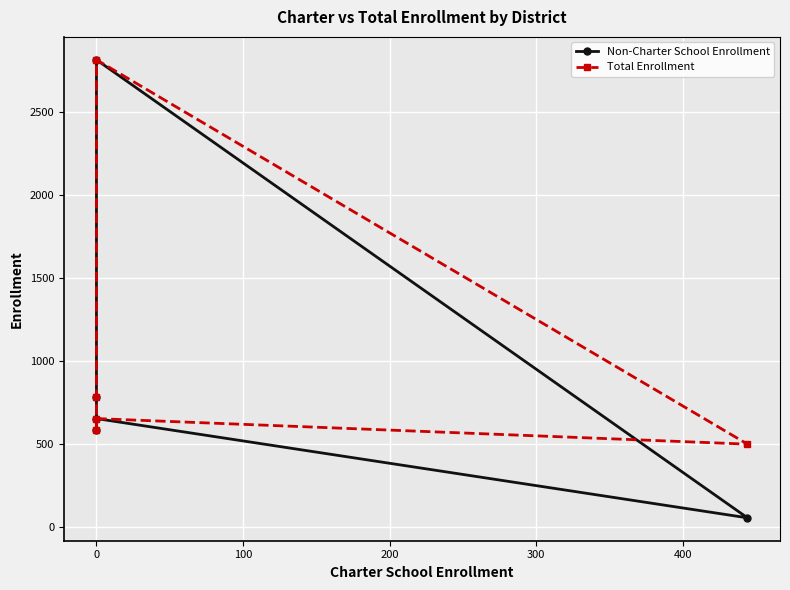

True or false: Non-Charter School Enrollment has more than 1 interior local peaks.

False